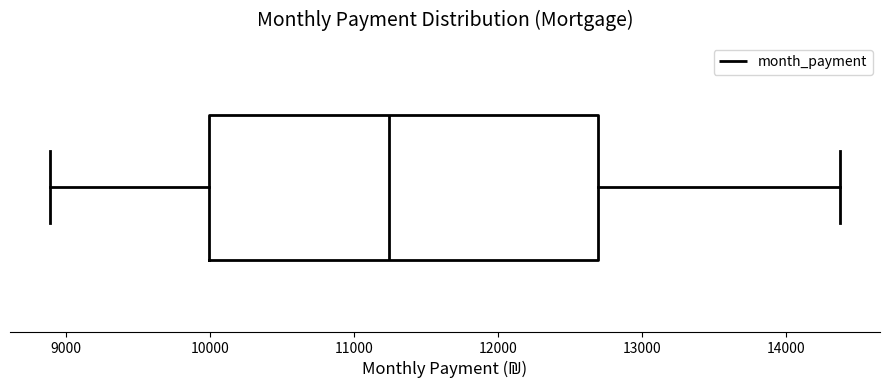

Transcribe this box plot: give where the median line is, the range the box spans, and where the two whiskers end, as read against the x-axis. The values are not printed on the chart, so give them approximately, as read against the axis.

median 11200, box 10000 to 12700, whiskers 8900 to 14400